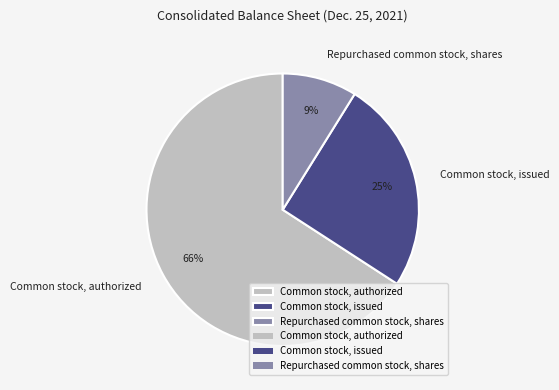

Is there a majority slice in this chart?

Yes